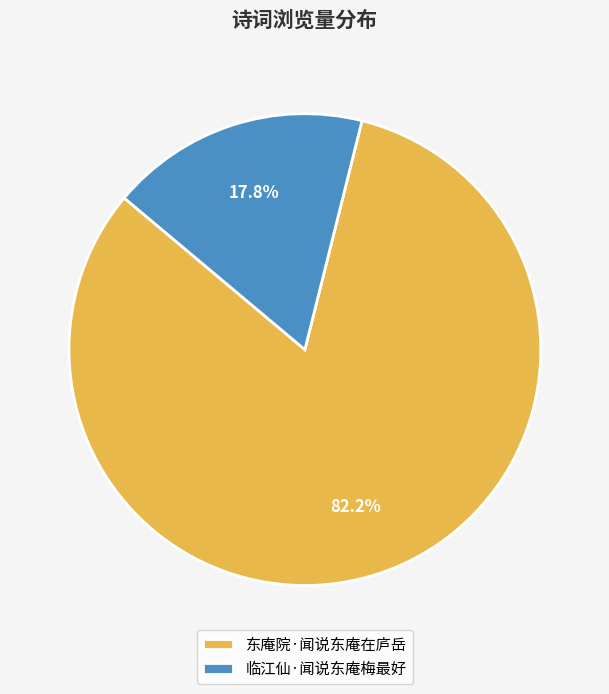

How many segments does this pie chart have?

2